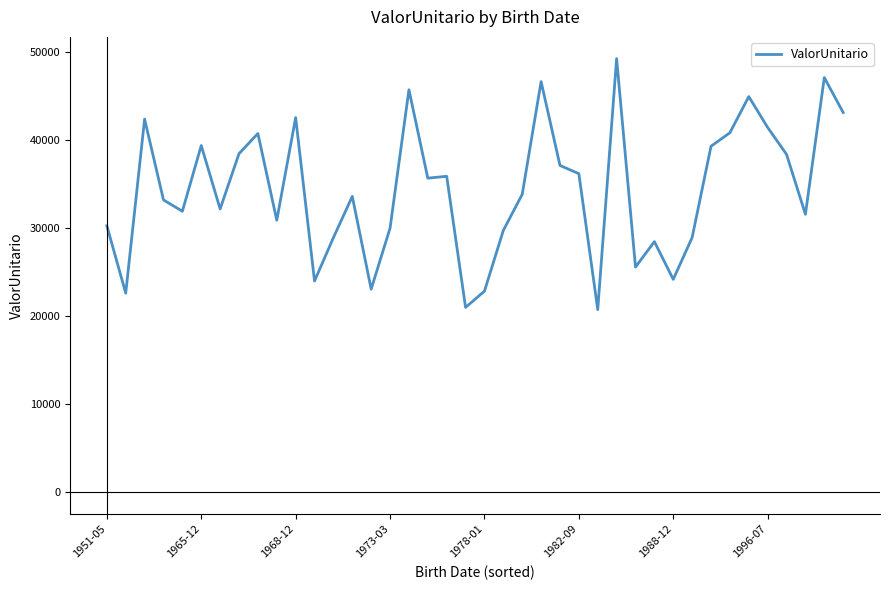

What is the minimum value shown in the chart?

20760.1